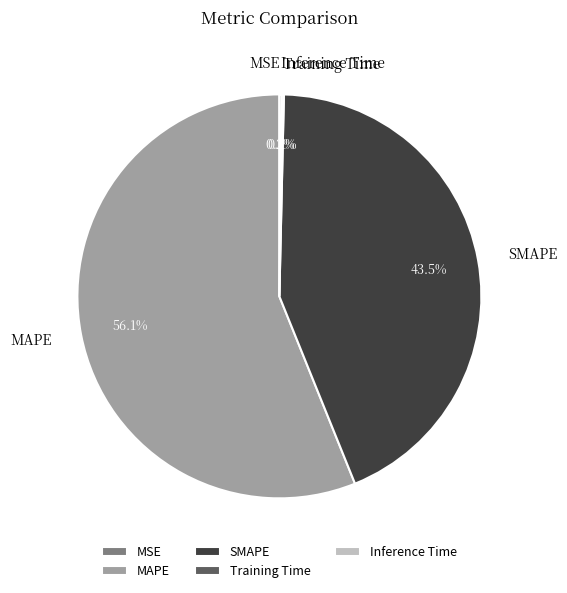

Combined, do MAPE and SMAPE account for over 50%?

Yes